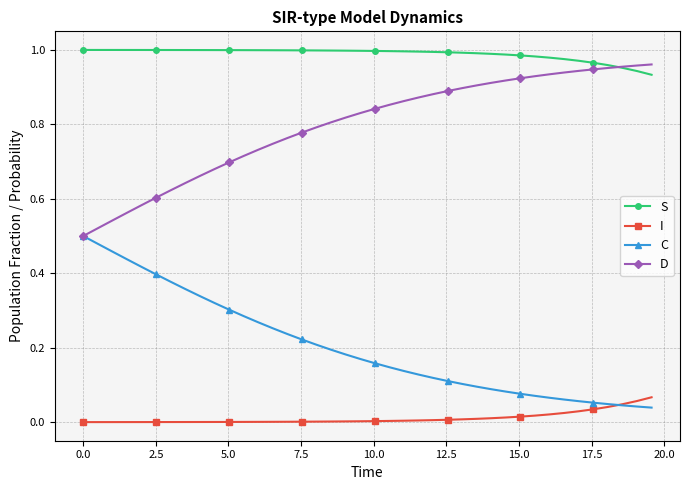

Rank the series by their average value, from lowest to highest.

I, C, D, S